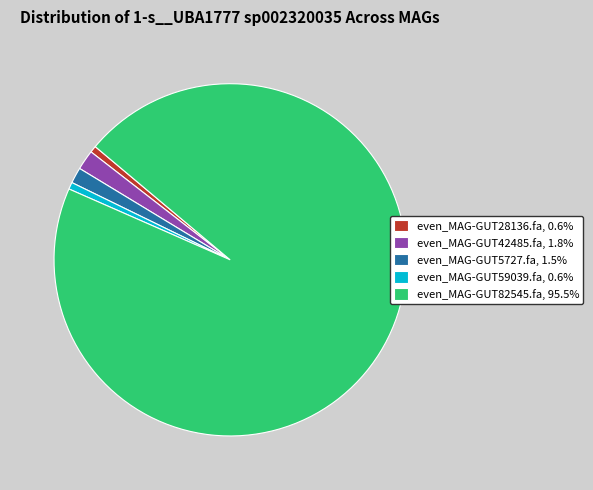

Is even_MAG-GUT82545.fa, 95.5% the majority of the pie?

Yes